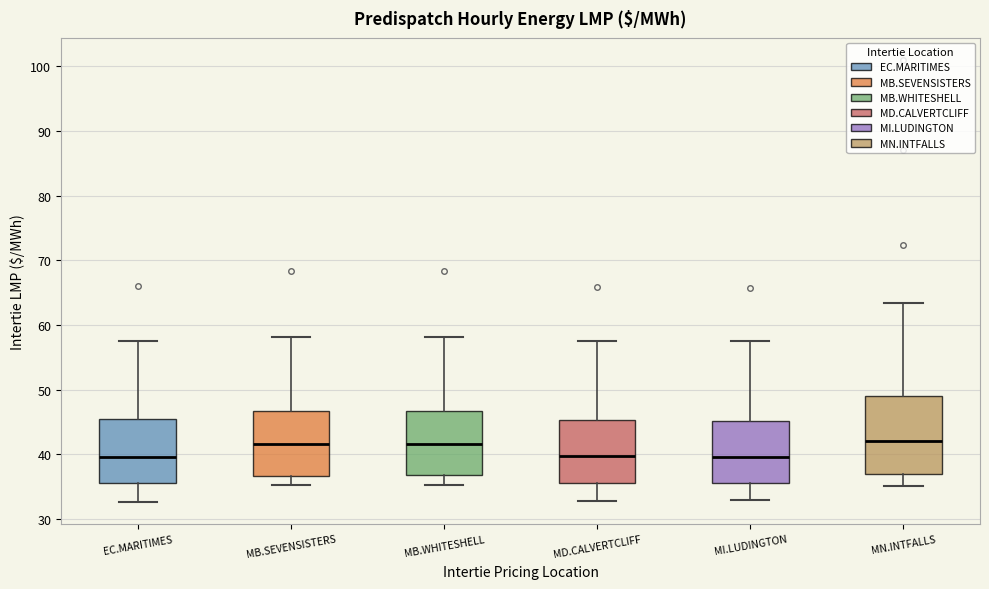

Where is the lower edge of the box for MD.CALVERTCLIFF on the y-axis? The values are not printed on the chart, so give them approximately, as read against the axis.

36